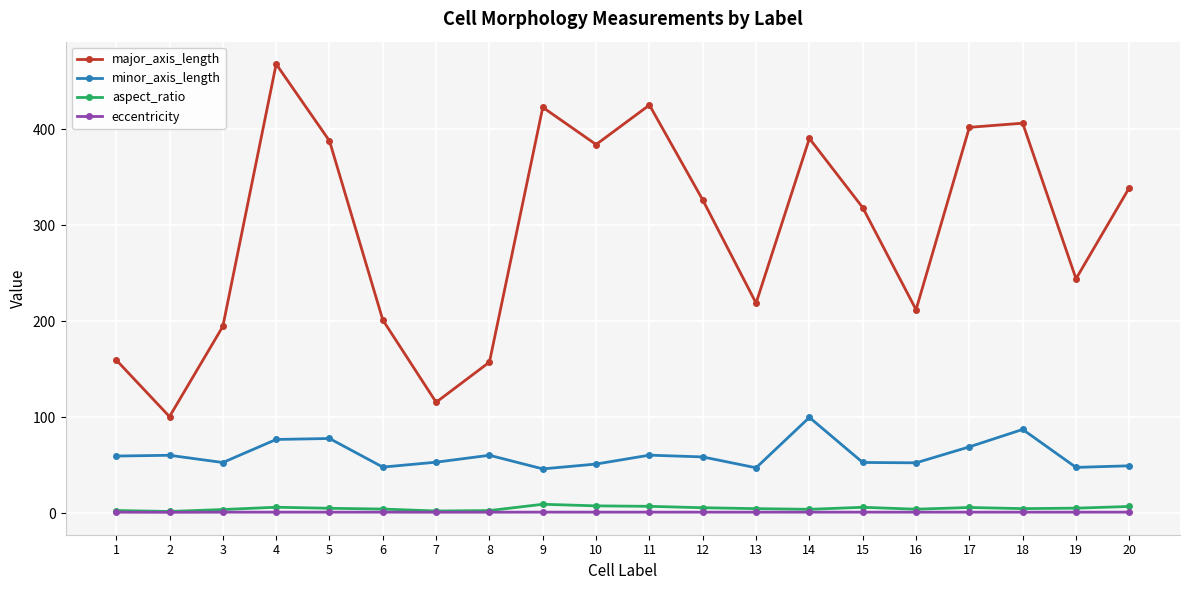

Which series has the largest range (max minus min)?

major_axis_length